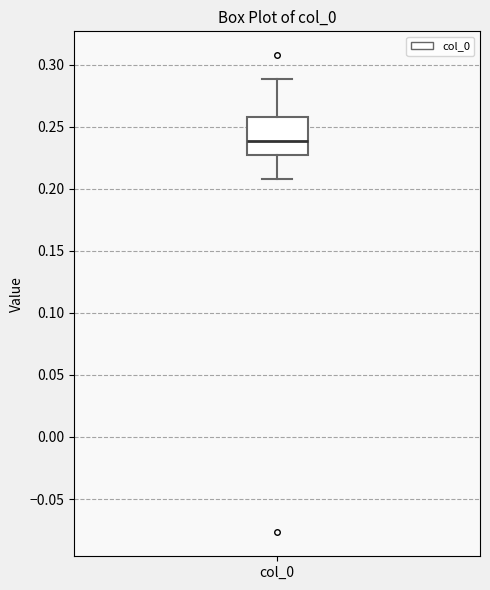

Read this box plot against the y-axis: the position of the median line, the range covered by the box, and the ends of both whiskers. The values are not printed on the chart, so give them approximately, as read against the axis.

median 0.240, box 0.225 to 0.260, whiskers 0.210 to 0.290